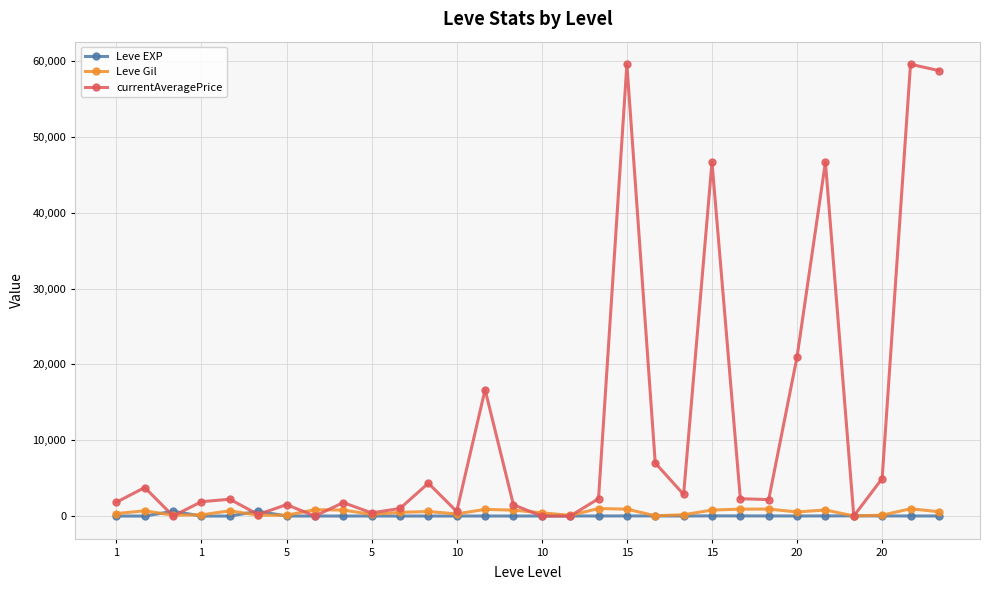

What is the difference between the maximum and second lowest values in the Leve Gil series?

950